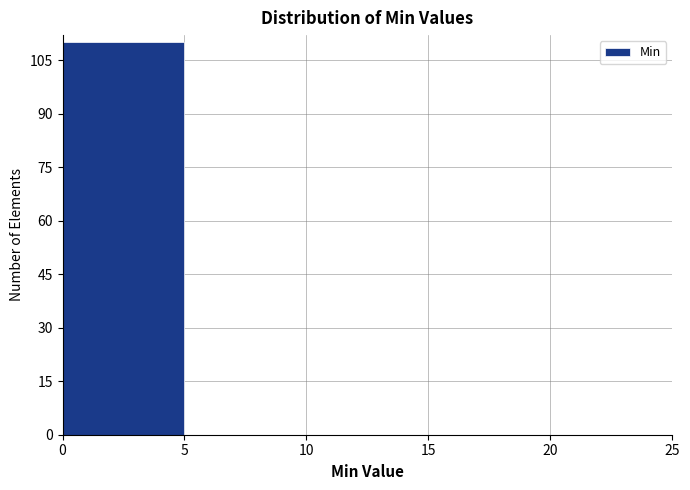

How tall is the bar that spans 0 to 5 on the x-axis? The values are not printed on the chart, so give them approximately, as read against the axis.

110